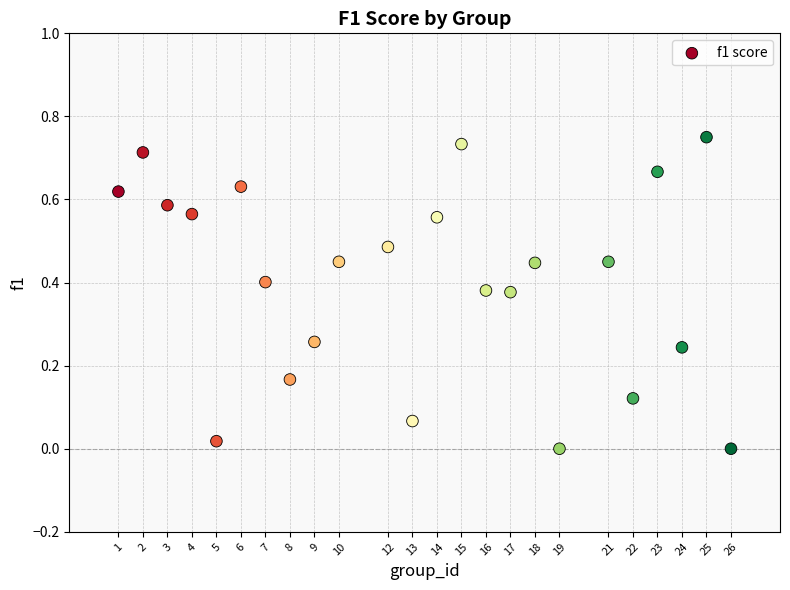

What is the range of X values (max minus min)?

25.0